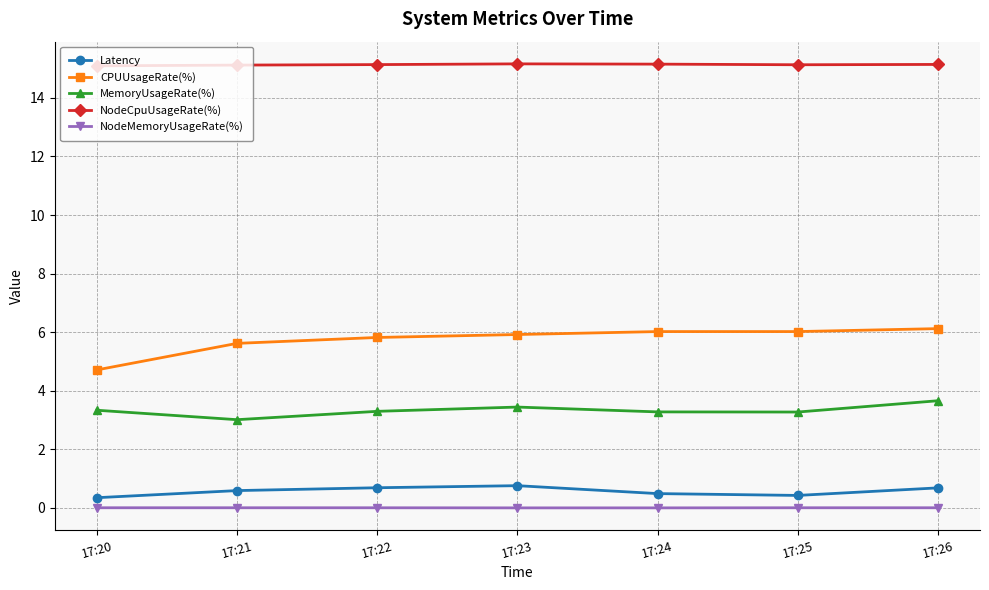

True or false: Latency and NodeMemoryUsageRate(%) cross at least once.

False